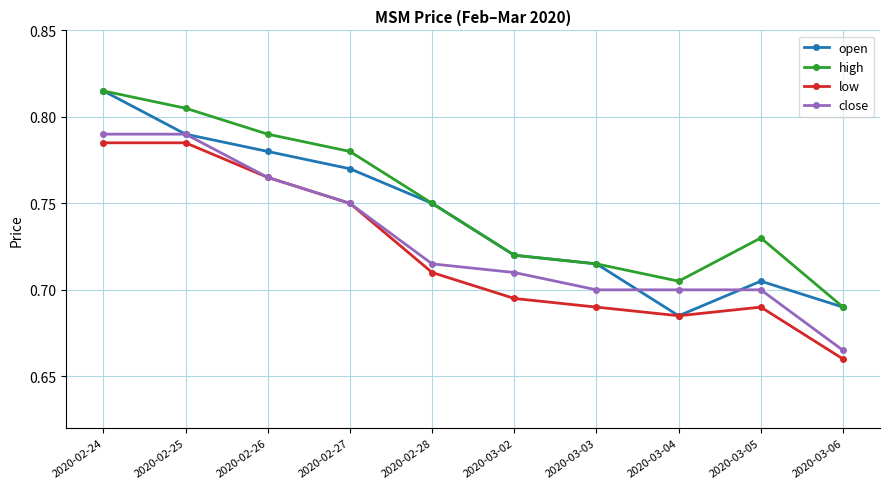

How many lines are shown in the chart?

4